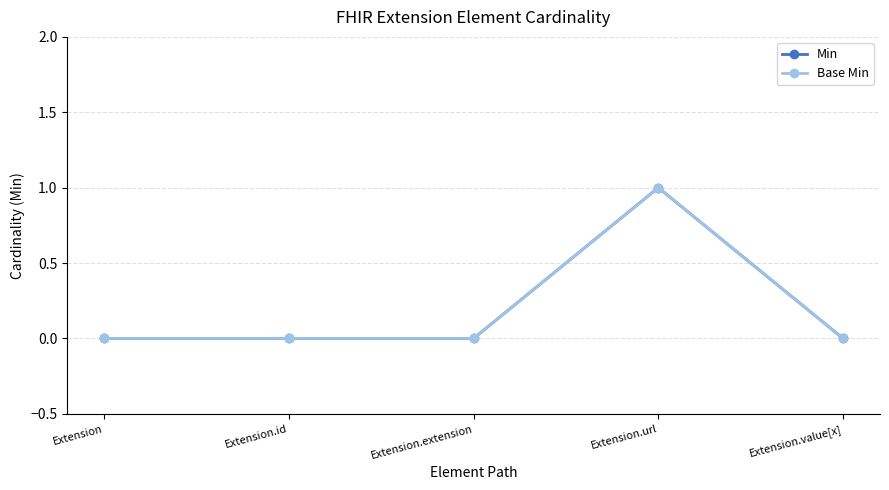

At Extension.id, list the series in order from smallest to largest.

Min, Base Min